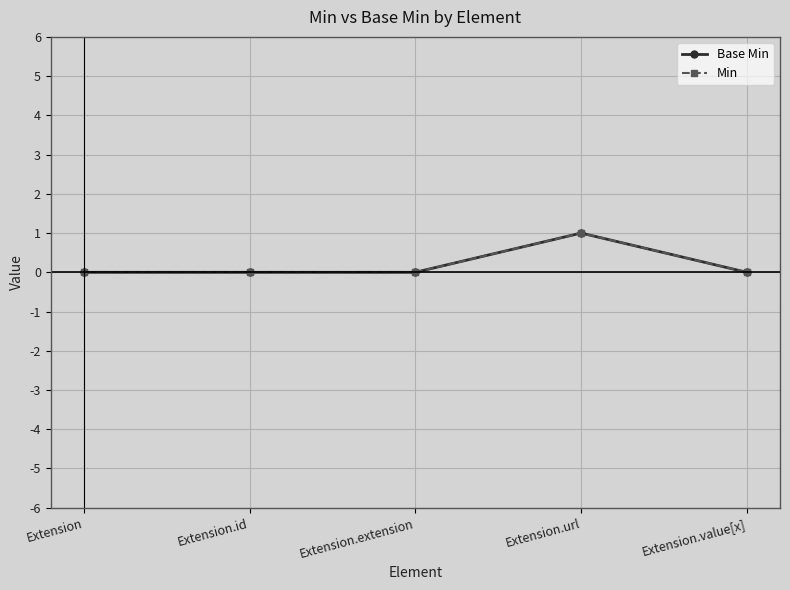

True or false: Base Min and Min intersect in this chart.

False